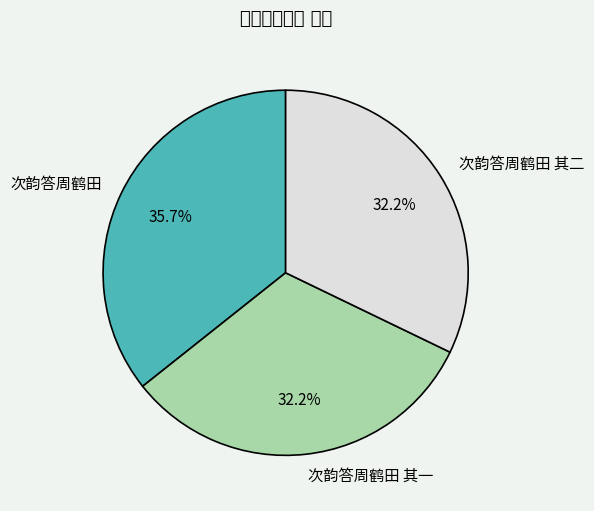

Rank the categories by value from highest to lowest.

次韵答周鹤田, 次韵答周鹤田 其二, 次韵答周鹤田 其一